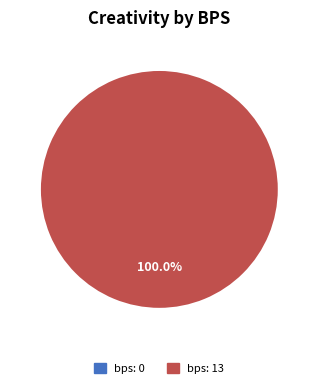

To the nearest percent, what is the average slice percentage?

50%